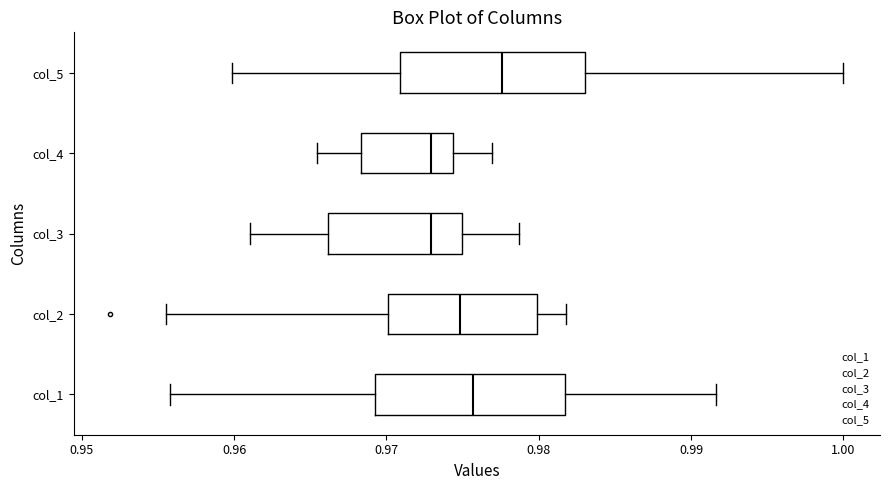

Reading bottom to top, transcribe this box plot: for each box, give where its median line is, the range the box spans, and where its two whiskers end, as read against the x-axis. The values are not printed on the chart, so give them approximately, as read against the axis.

col_1: median 0.976, box 0.969 to 0.982, whiskers 0.956 to 0.992
col_2: median 0.975, box 0.970 to 0.980, whiskers 0.956 to 0.982
col_3: median 0.973, box 0.966 to 0.975, whiskers 0.961 to 0.979
col_4: median 0.973, box 0.968 to 0.974, whiskers 0.965 to 0.977
col_5: median 0.978, box 0.971 to 0.983, whiskers 0.960 to 1.000